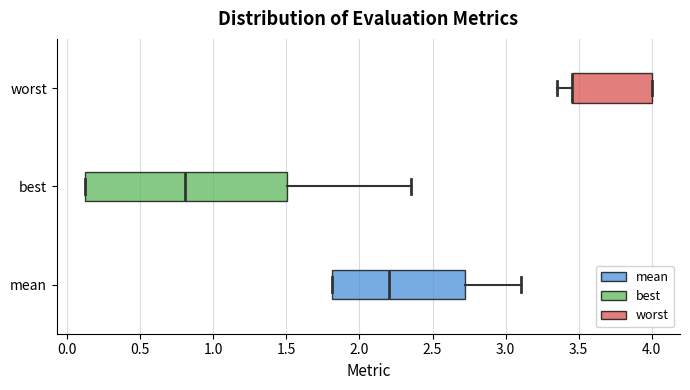

Reading bottom to top, transcribe this box plot: for each box, give where its median line is, the range the box spans, and where its two whiskers end, as read against the x-axis. The values are not printed on the chart, so give them approximately, as read against the axis.

mean: median 2.20, box 1.80 to 2.70, whiskers 1.80 to 3.10
best: median 0.80, box 0.10 to 1.50, whiskers 0.10 to 2.35
worst: median 3.45 (drawn on the box's left edge), box 3.45 to 4.00, whiskers 3.35 to 4.00